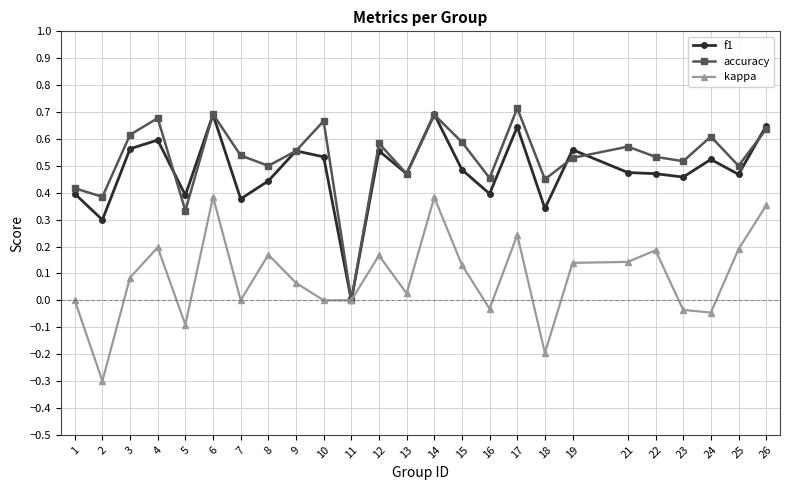

Is the value of kappa at 6 greater than the value of f1 at 11?

Yes